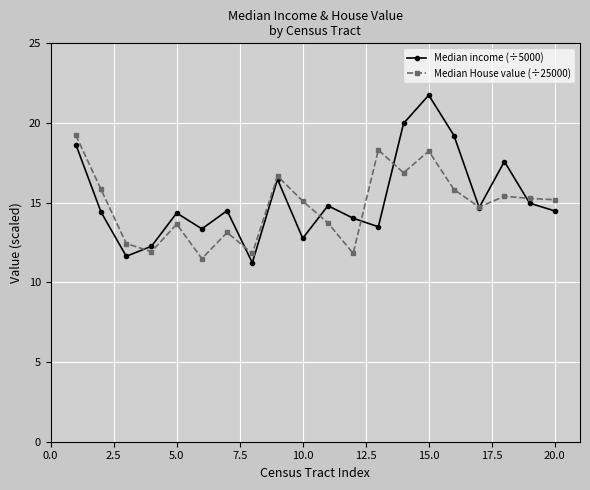

Rank the series by their maximum value, from highest to lowest.

Median income (÷5000), Median House value (÷25000)